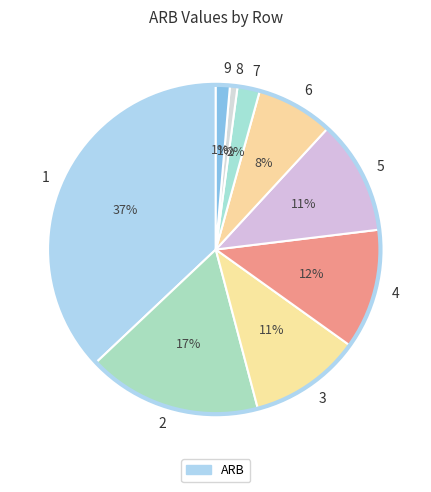

To the nearest percent, what portion does 3 represent?

11%